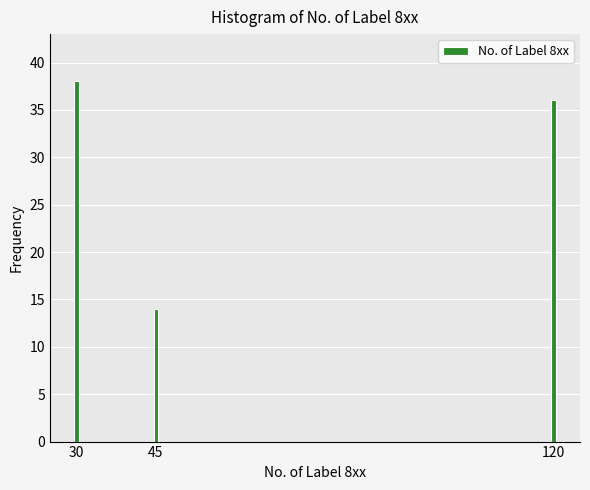

Reading right to left, list all the values displayed in this chart.

36	14	38